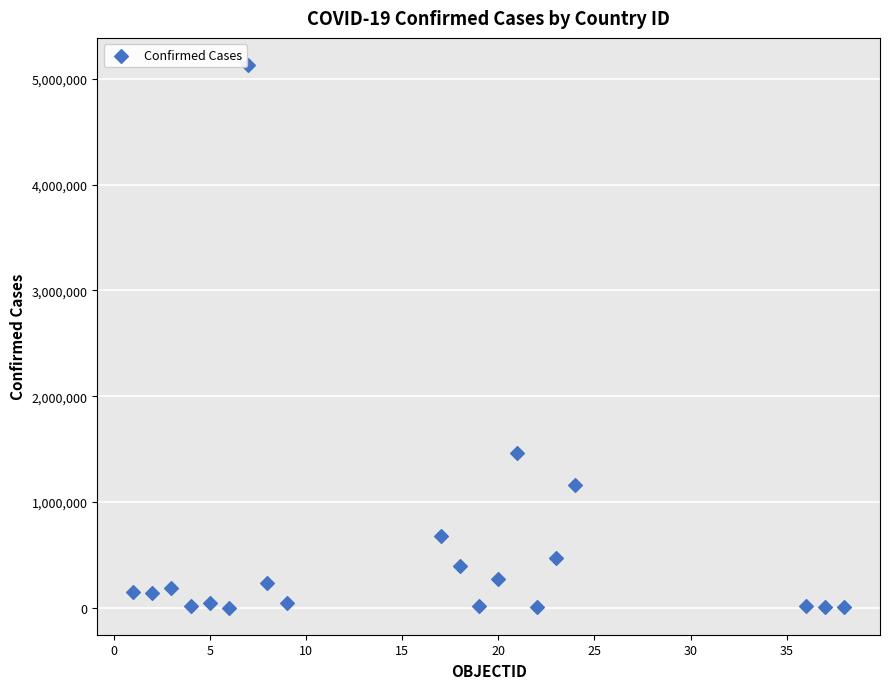

What is the range of Y values (max minus min)?

5129362